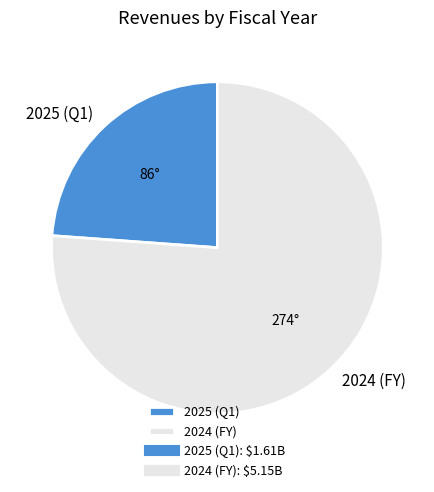

Rank the categories by value from lowest to highest.

2025 (Q1), 2024 (FY)